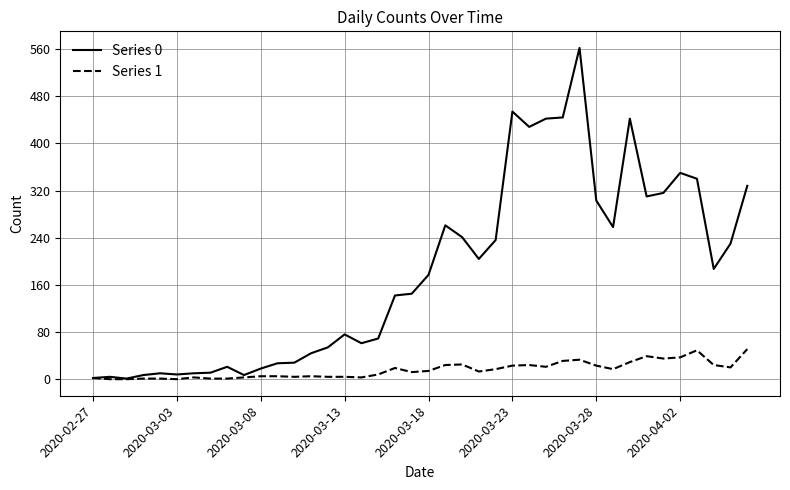

Which series has the largest total across all categories?

Series 0